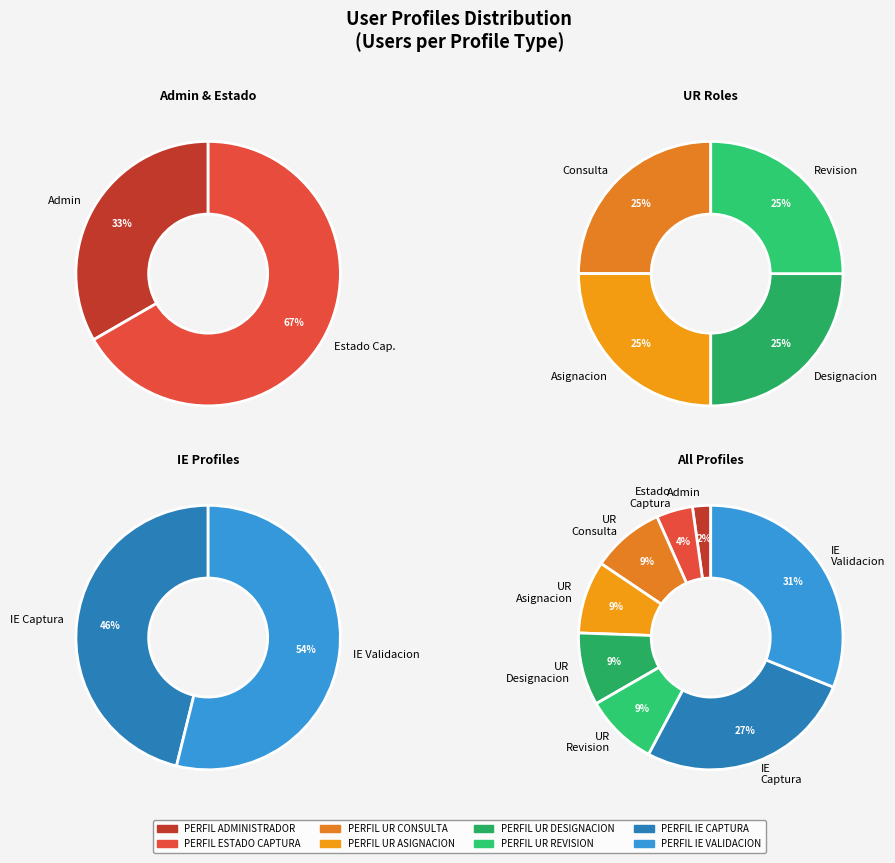

To the nearest percent, what portion does PERFIL ADMINISTRADOR represent?

2%